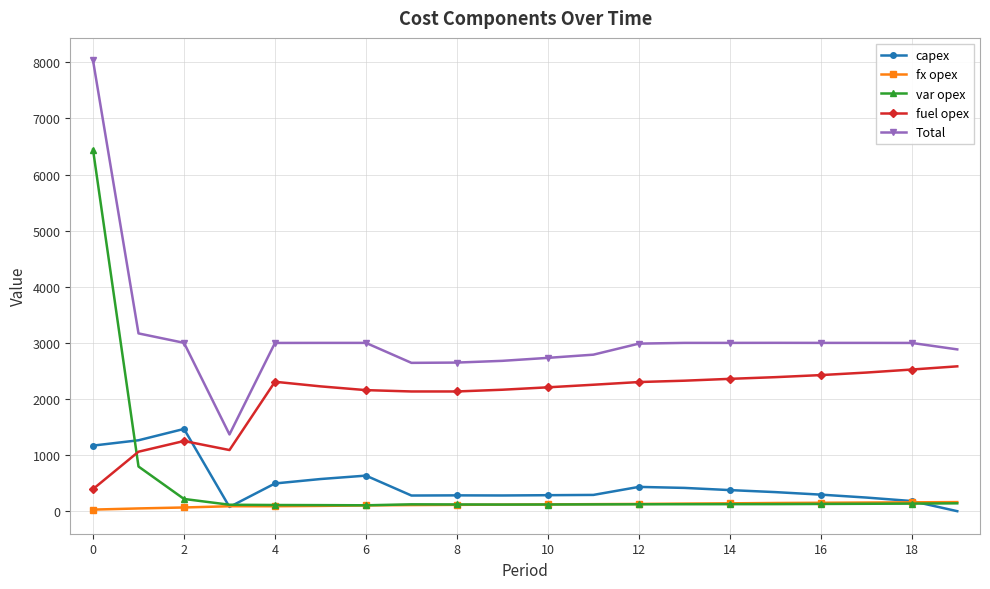

Rank the series by their maximum value, from lowest to highest.

fx opex, capex, fuel opex, var opex, Total